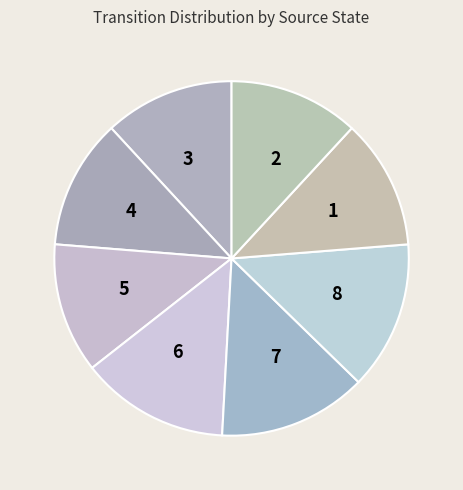

True or false: 6 accounts for 14% of the total.

True